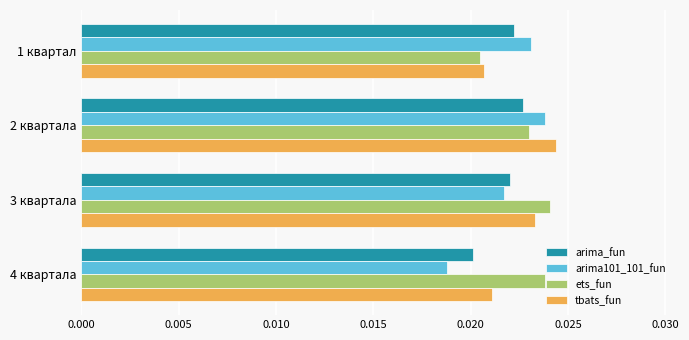

Count the number of data series in this chart.

4